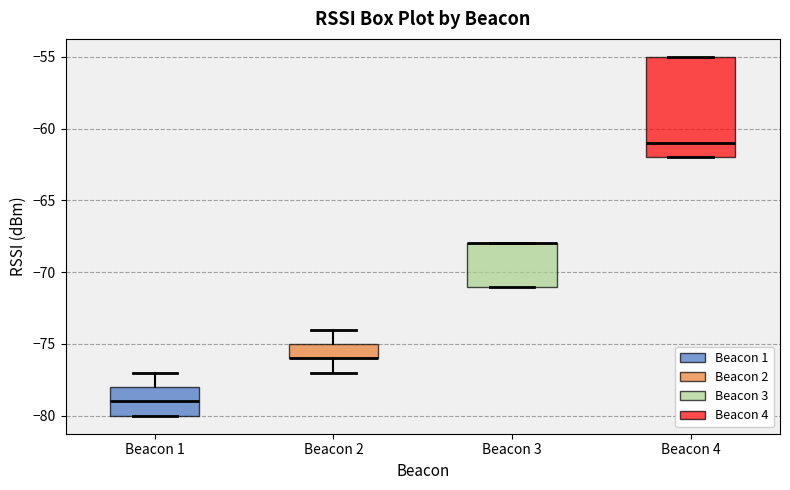

Reading left to right, read every box against the y-axis: the position of its median line, the range the box covers, and the ends of its whiskers. The values are not printed on the chart, so give them approximately, as read against the axis.

Beacon 1: median -79, box -80 to -78, whiskers -80 to -77
Beacon 2: median -76 (drawn on the box's lower edge), box -76 to -75, whiskers -77 to -74
Beacon 3: median -68 (drawn on the box's upper edge), box -71 to -68, whiskers -71 to -68
Beacon 4: median -61, box -62 to -55, whiskers -62 to -55